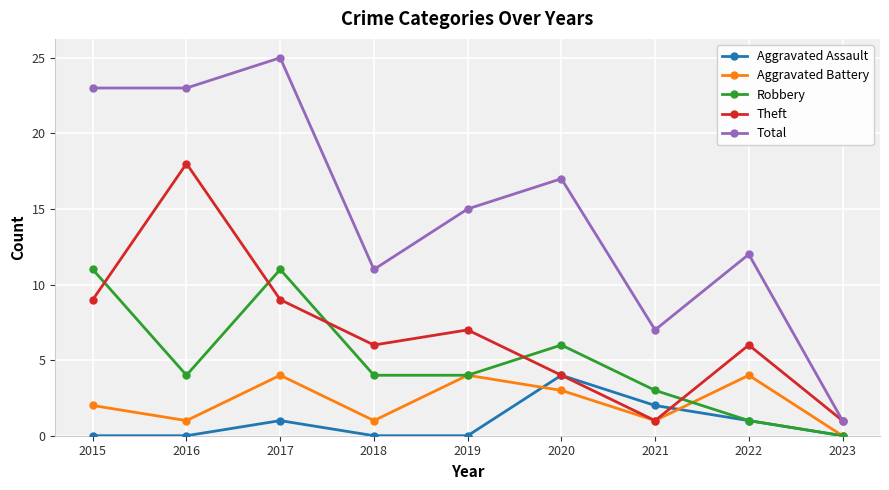

Rank the series at 2015 from highest to lowest value.

Total, Robbery, Theft, Aggravated Battery, Aggravated Assault